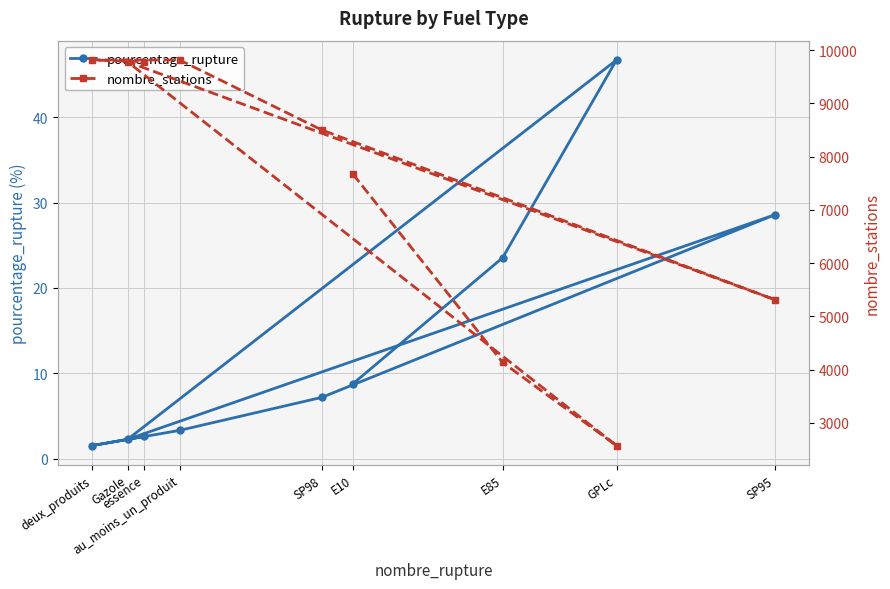

Which series has the largest total across all categories?

nombre_stations